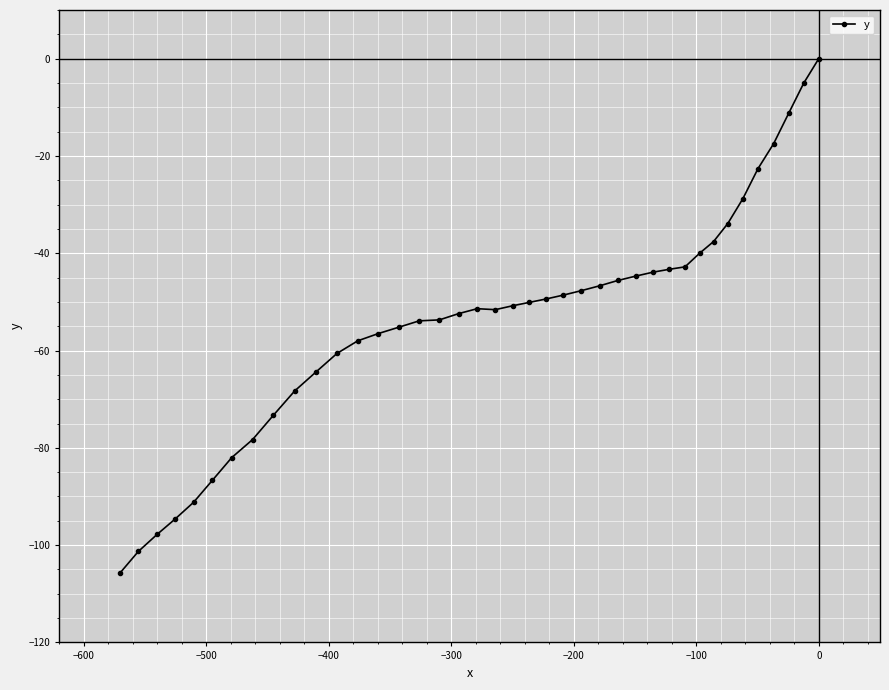

What is the minimum value shown in the chart?

-105.8